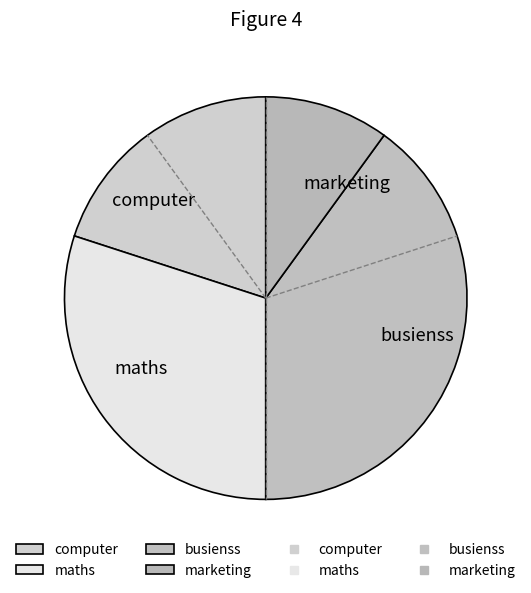

Is it true that computer is 12% of the pie?

False